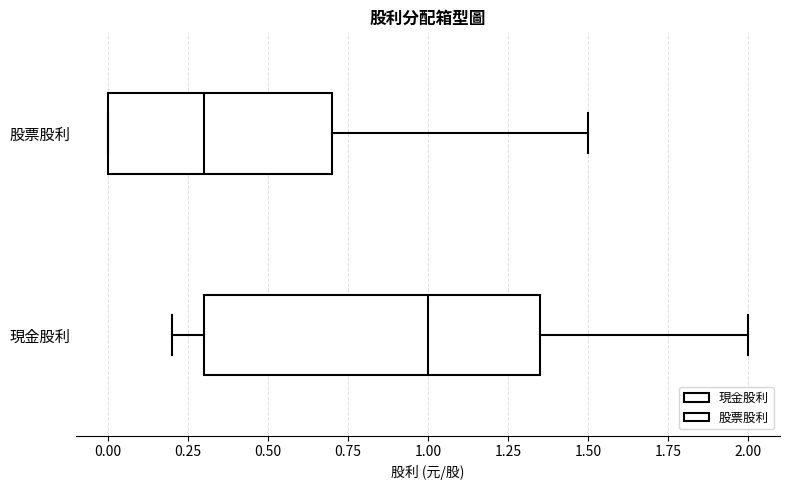

Which box is the widest, from its left edge to its right edge?

現金股利